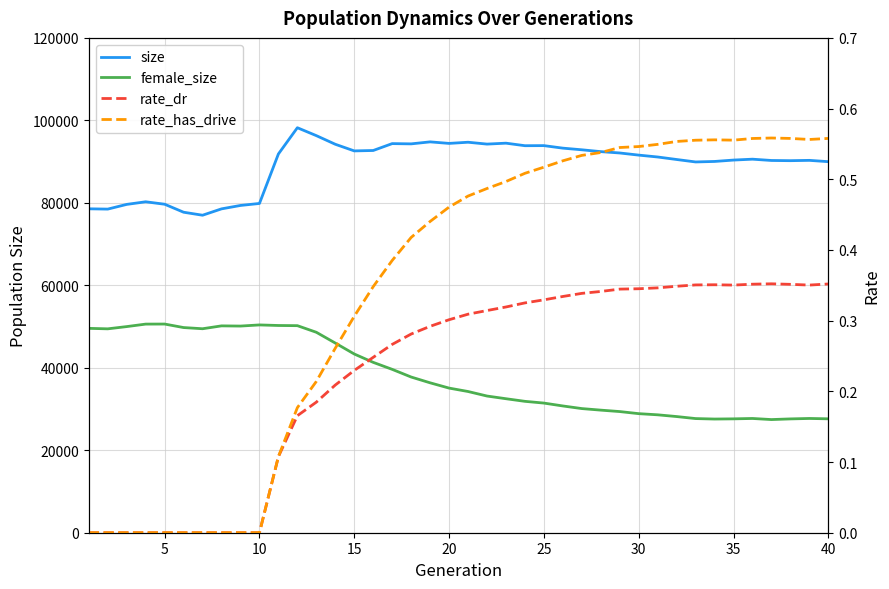

What is the greatest value displayed?

98212.0